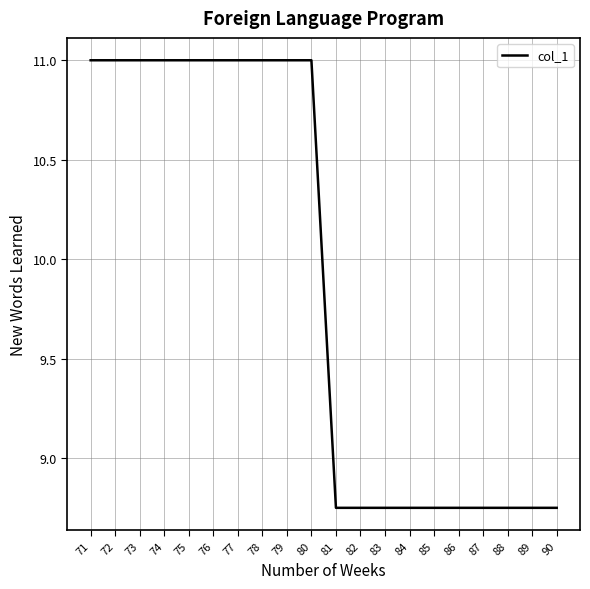

Approximately how many times larger is the value at 75 compared to 72?

1.0